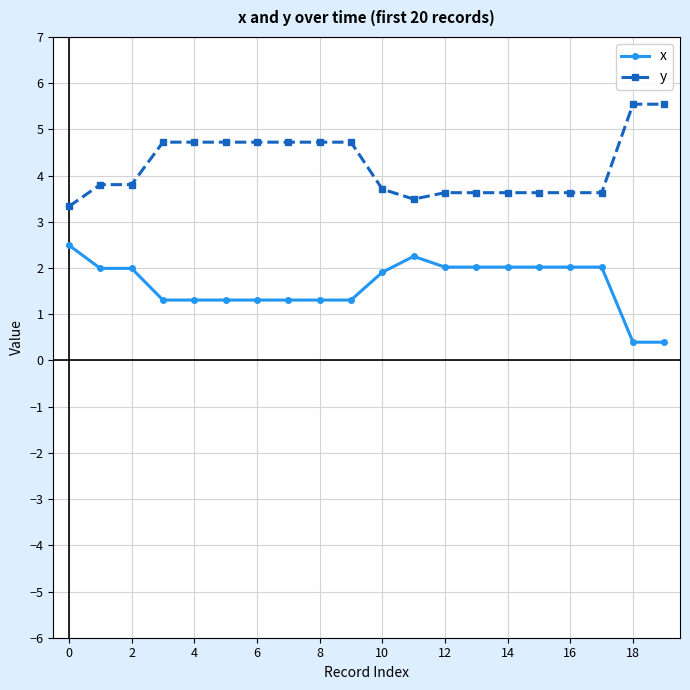

True or false: x and y intersect in this chart.

False